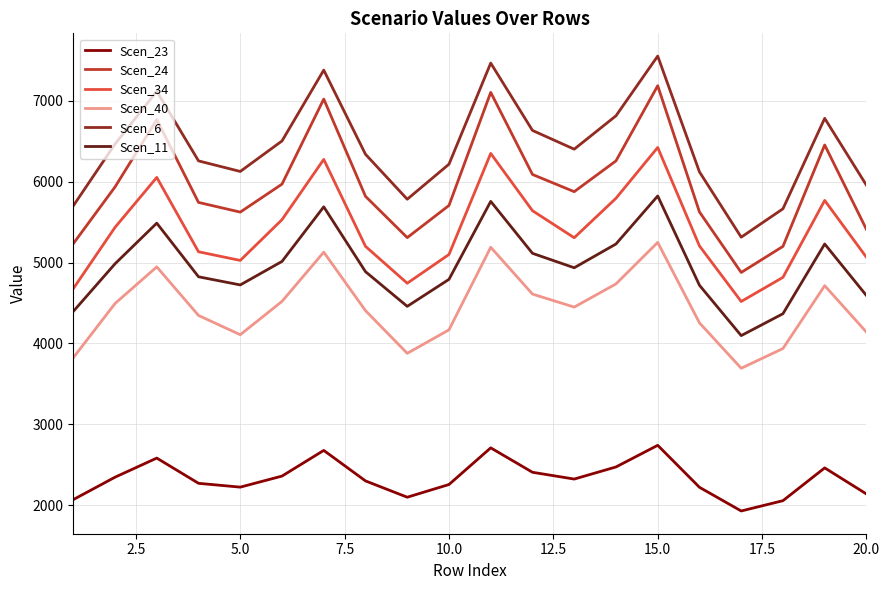

Does the chart display data point markers on the line(s)?

No